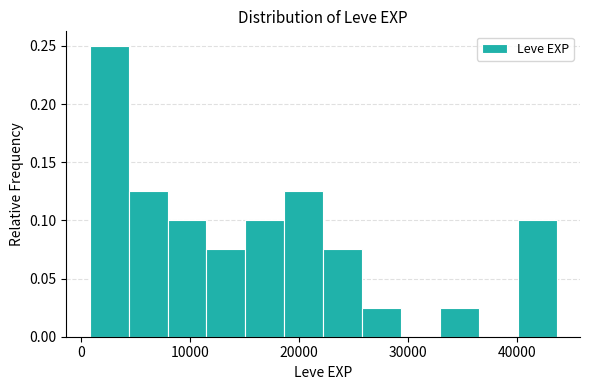

Around what value on the x-axis is the tallest bar? Give the approximate position of its centre, as read against the axis.

3000